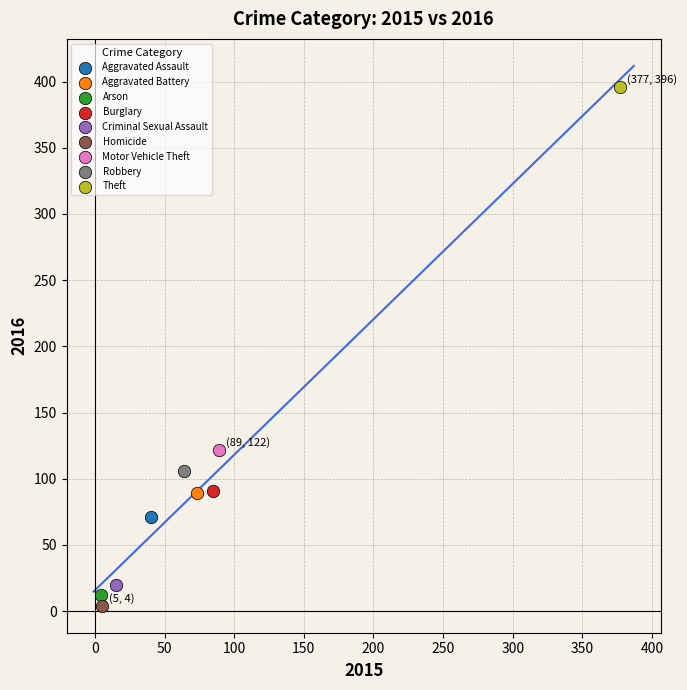

What are all the series names shown in the legend?

Aggravated Assault, Aggravated Battery, Arson, Burglary, Criminal Sexual Assault, Homicide, Motor Vehicle Theft, Robbery, Theft